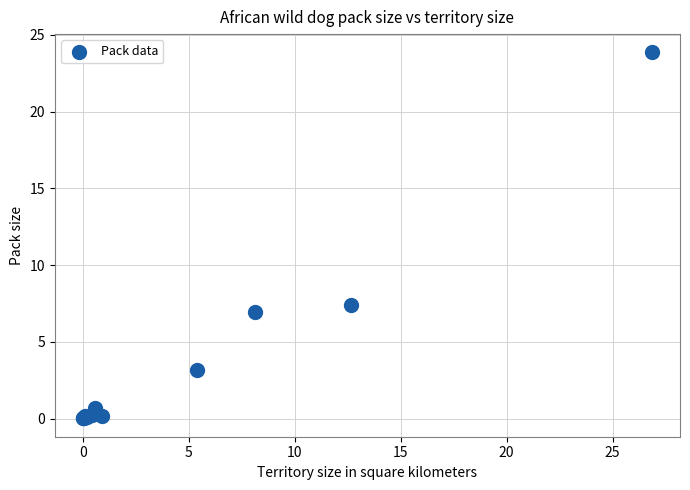

What Y value in the scatter plot is closest to 11?

7.4